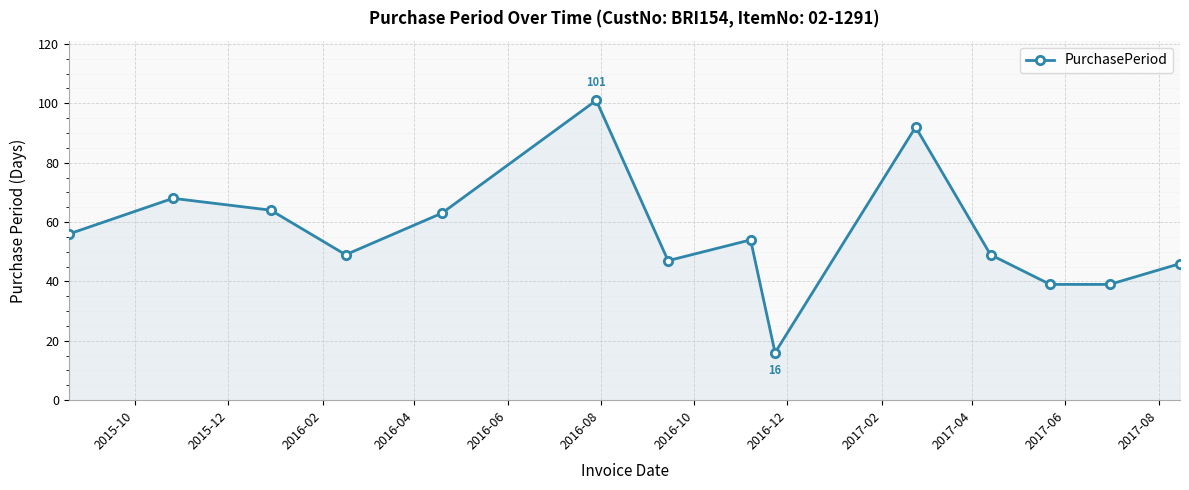

How many lines are shown in the chart?

1